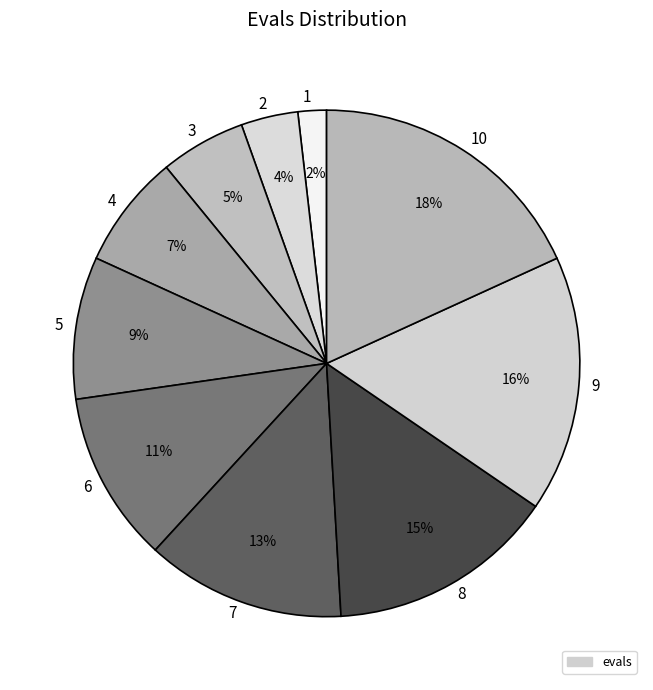

Rank the categories by value from lowest to highest.

1, 2, 3, 4, 5, 6, 7, 8, 9, 10